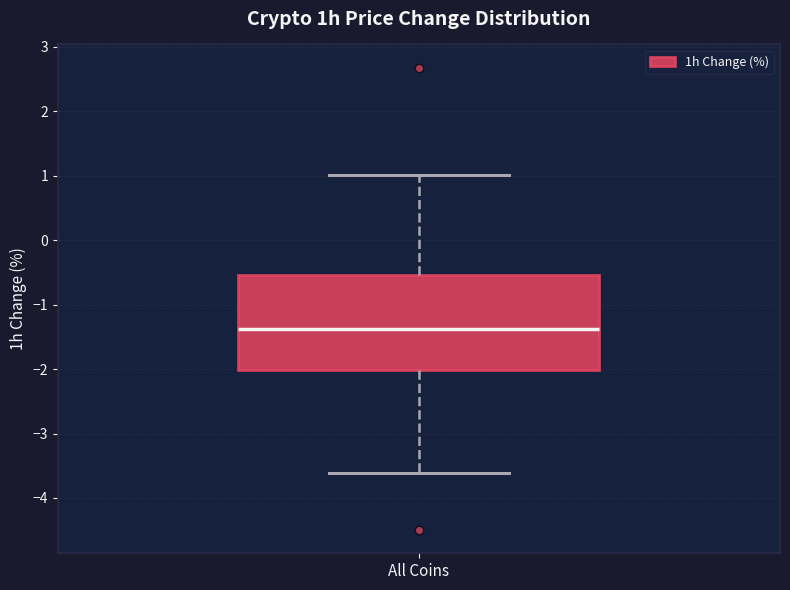

Read this box plot against the y-axis: the position of the median line, the range covered by the box, and the ends of both whiskers. The values are not printed on the chart, so give them approximately, as read against the axis.

median -1.4, box -2.0 to -0.5, whiskers -3.6 to 1.0